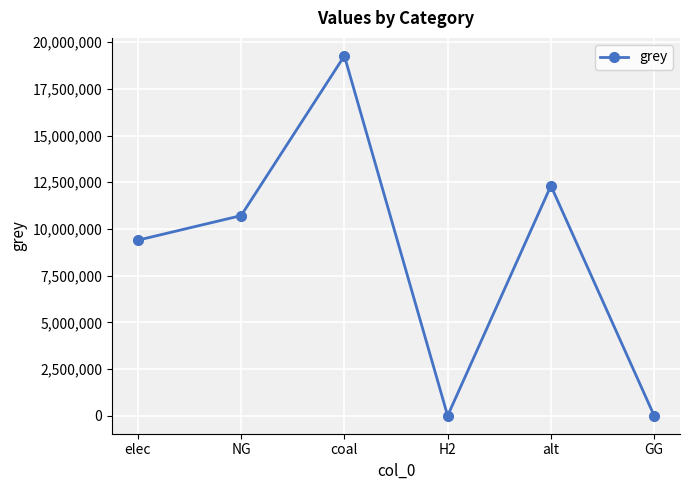

How many values exceed 10715568?

3